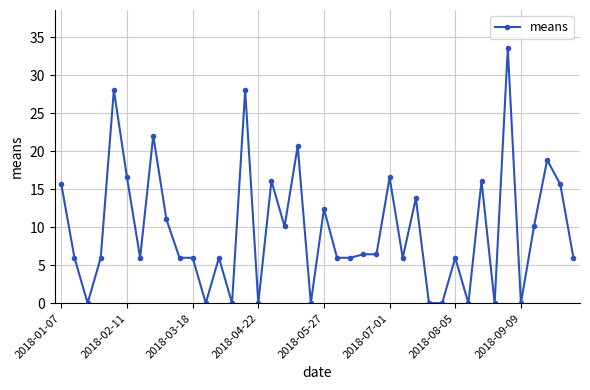

What is the average value?

9.6